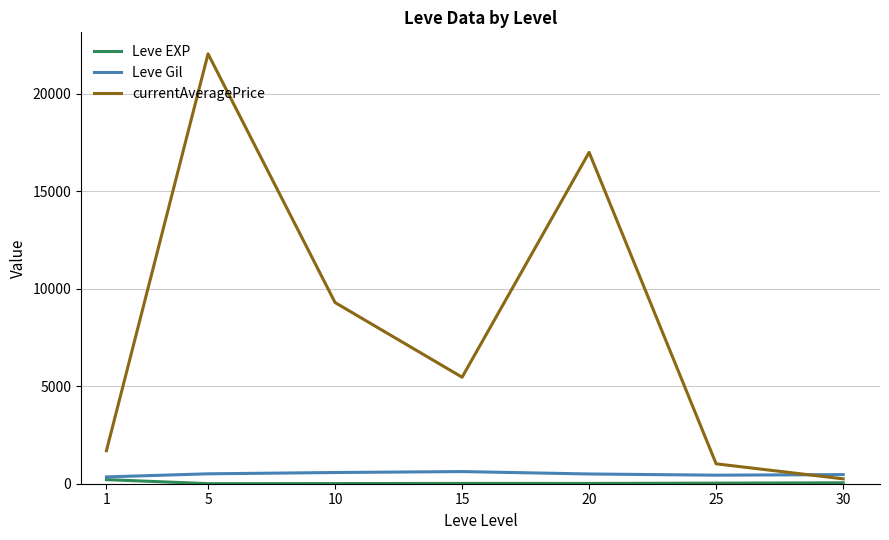

Which series changed the most between 15 and 20?

currentAveragePrice